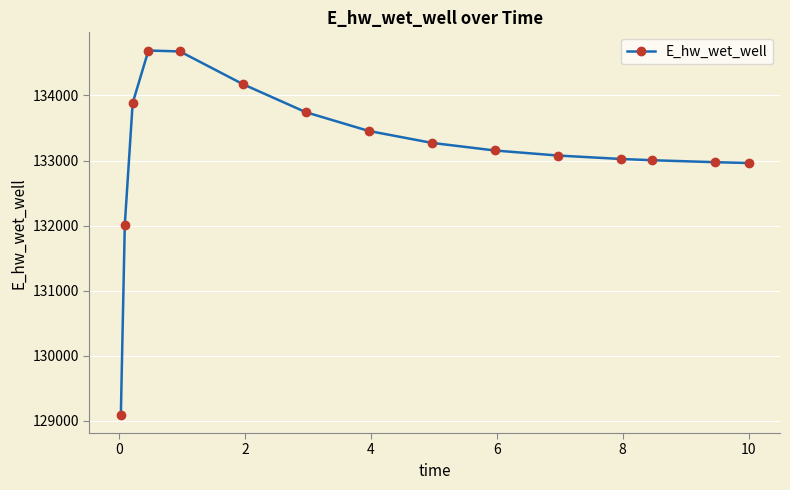

What is the value of the 9th point from the left?

133271.3